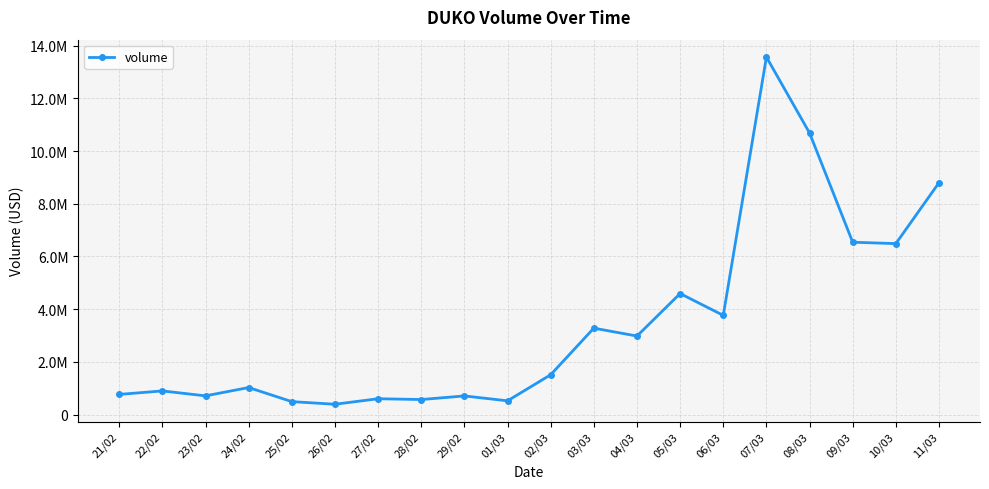

Does the chart have visible grid lines?

Yes